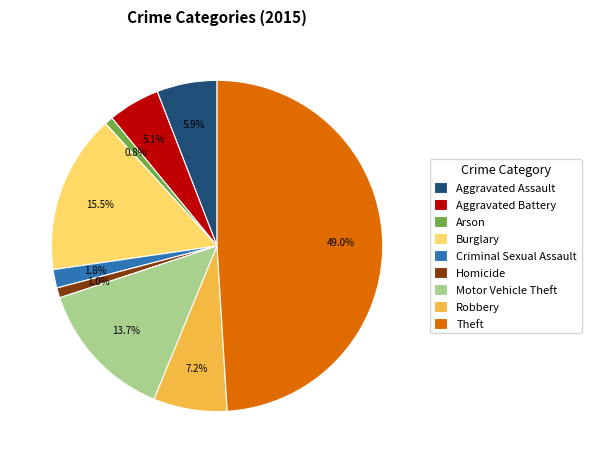

What is the largest slice in the pie chart?

Theft